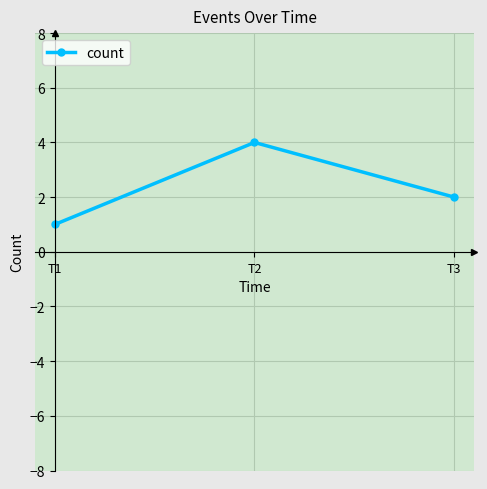

What is the value of the 3rd point from the left?

2